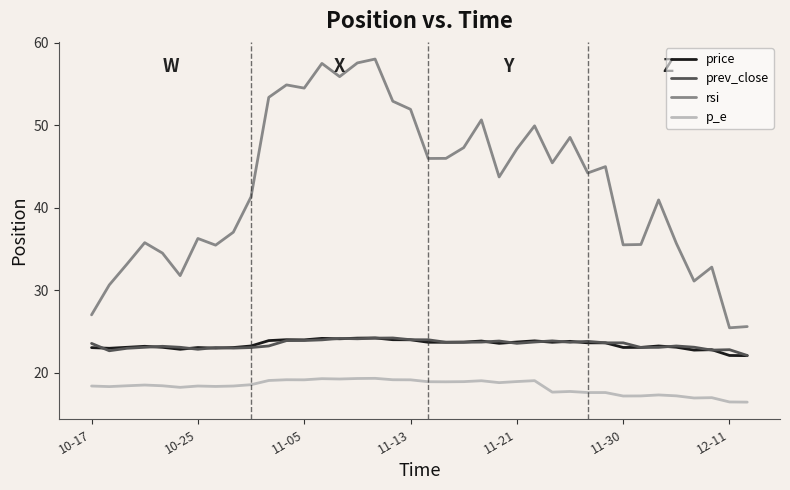

What is the minimum value for prev_close?

22.1